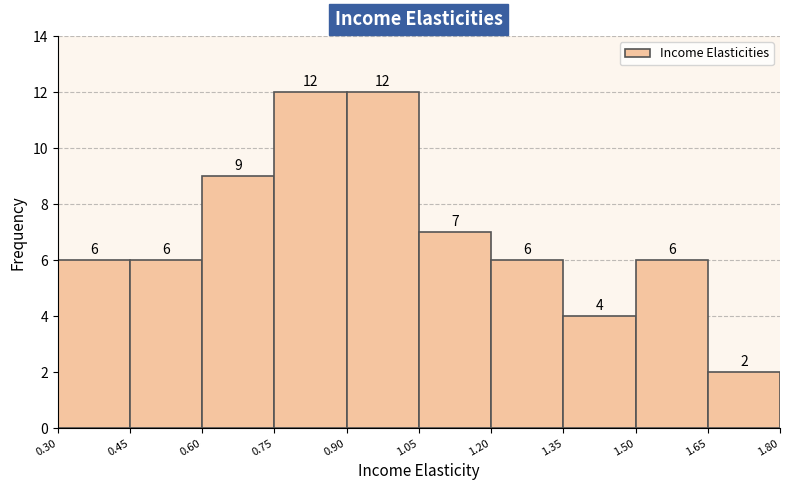

Reading left to right, transcribe this chart: for each bar, give the range it covers on the x-axis and its height.

0.30 to 0.45: 6
0.45 to 0.60: 6
0.60 to 0.75: 9
0.75 to 0.90: 12
0.90 to 1.05: 12
1.05 to 1.20: 7
1.20 to 1.35: 6
1.35 to 1.50: 4
1.50 to 1.65: 6
1.65 to 1.80: 2